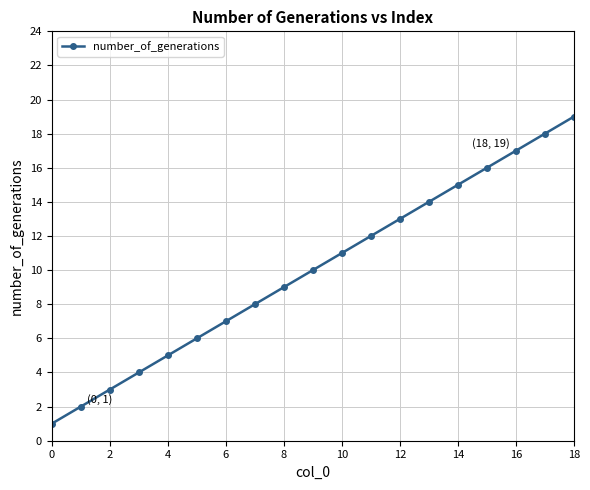

What is the sum of all values?

190